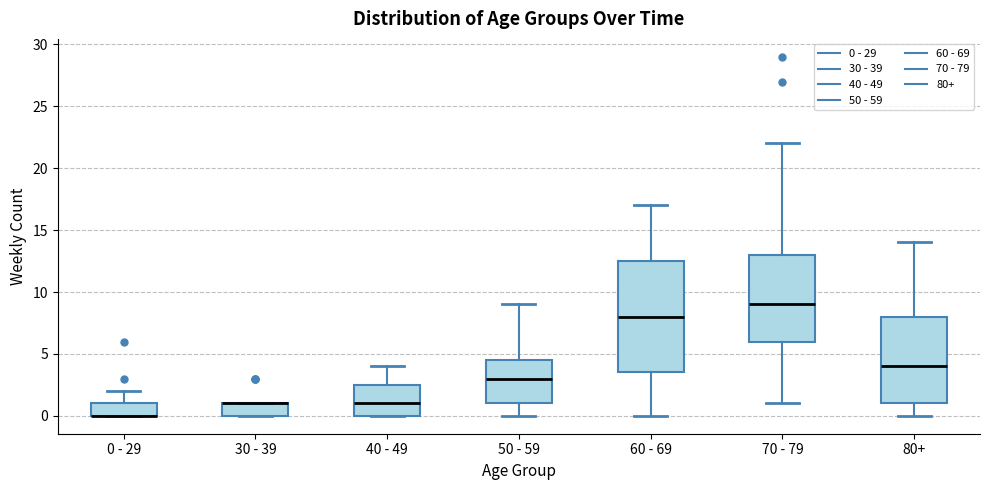

Comparing the boxes themselves (not the whiskers), which one is the tallest?

60 - 69